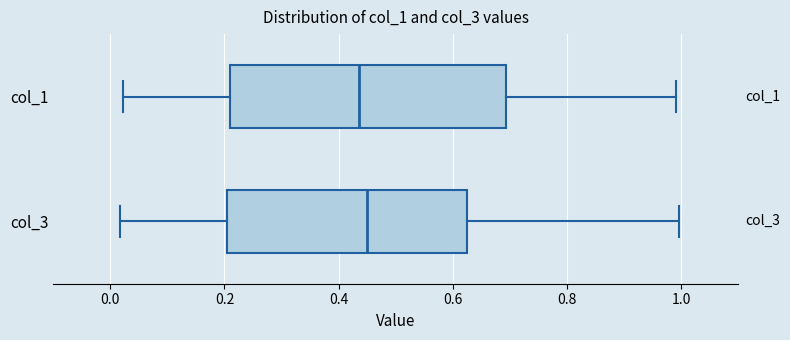

Reading bottom to top, transcribe this box plot: for each box, give where its median line is, the range the box spans, and where its two whiskers end, as read against the x-axis. The values are not printed on the chart, so give them approximately, as read against the axis.

col_3: median 0.44, box 0.20 to 0.62, whiskers 0.02 to 1.00
col_1: median 0.44, box 0.22 to 0.70, whiskers 0.02 to 1.00